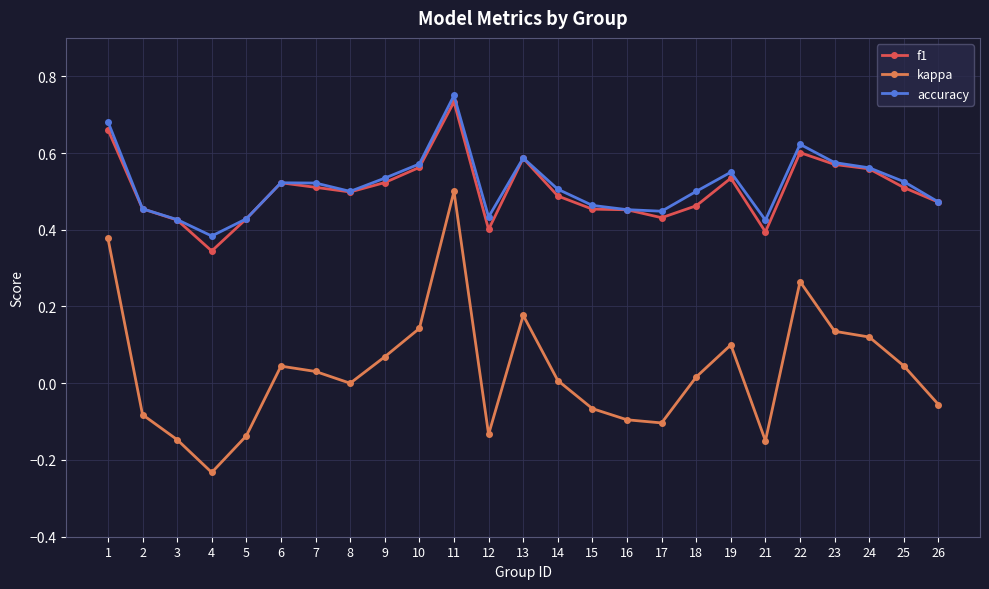

True or false: kappa and f1 intersect in this chart.

False